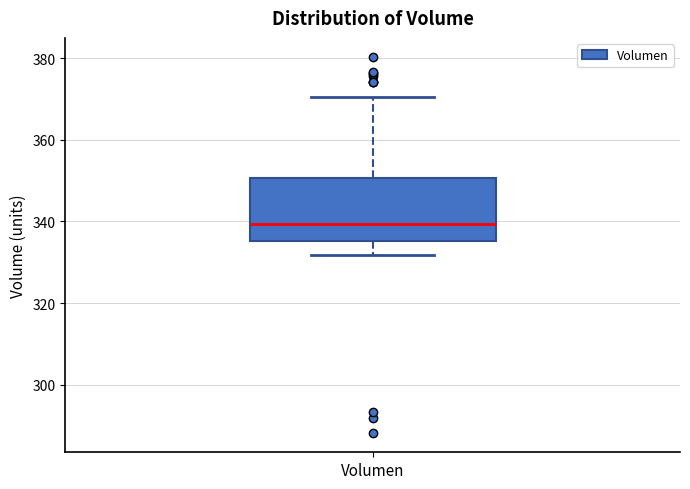

Read this box plot against the y-axis: the position of the median line, the range covered by the box, and the ends of both whiskers. The values are not printed on the chart, so give them approximately, as read against the axis.

median 340, box 336 to 350, whiskers 332 to 370